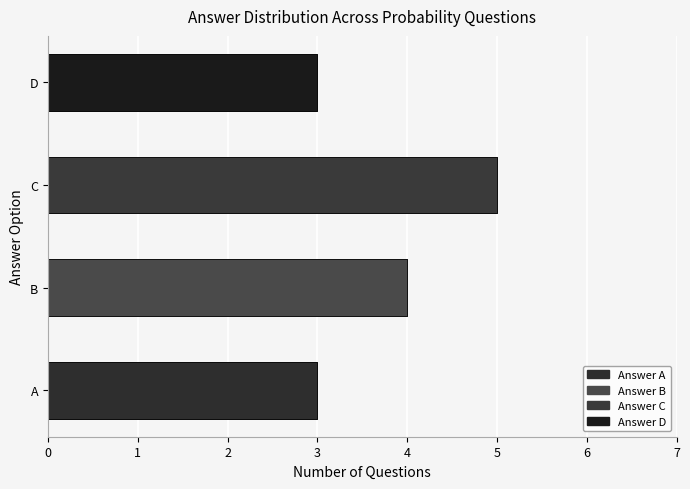

Where is the data nearest to the value 4?

B